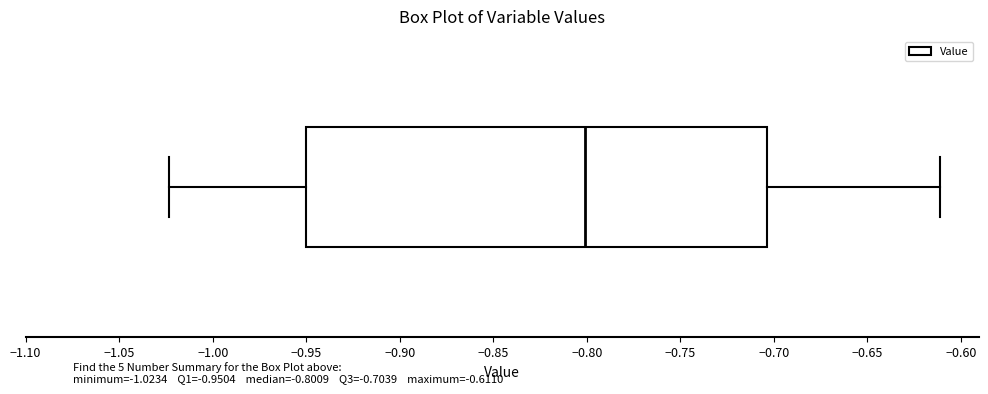

Read this box plot against the x-axis: the position of the median line, the range covered by the box, and the ends of both whiskers. The values are not printed on the chart, so give them approximately, as read against the axis.

median -0.800, box -0.950 to -0.705, whiskers -1.025 to -0.610